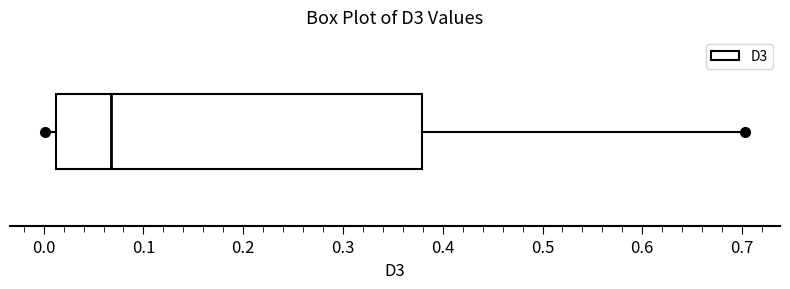

Transcribe this box plot: give where the median line is, the range the box spans, and where the two whiskers end, as read against the x-axis. The values are not printed on the chart, so give them approximately, as read against the axis.

median 0.07, box 0.01 to 0.38, whiskers 0.00 to 0.70